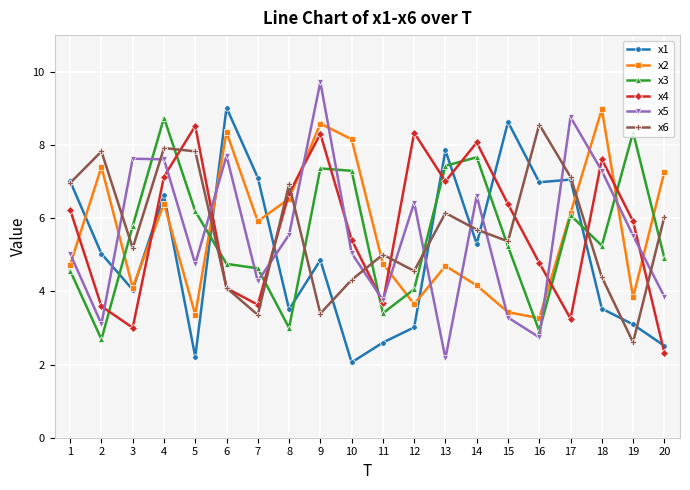

What are all the series names shown in the legend?

x1, x2, x3, x4, x5, x6